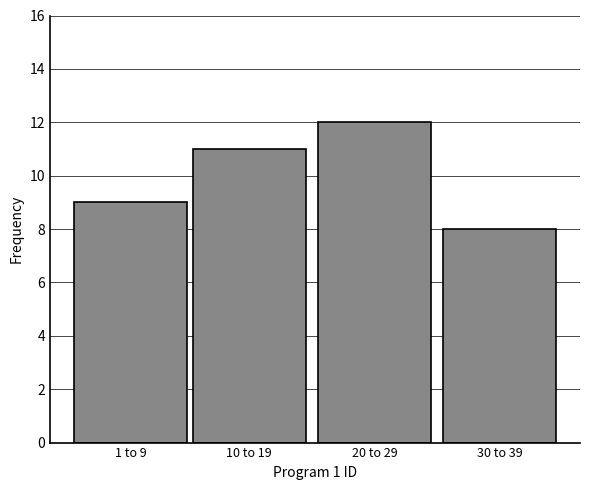

Reading right to left, transcribe all the data shown in this chart.

30 to 39=8	20 to 29=12	10 to 19=11	1 to 9=9